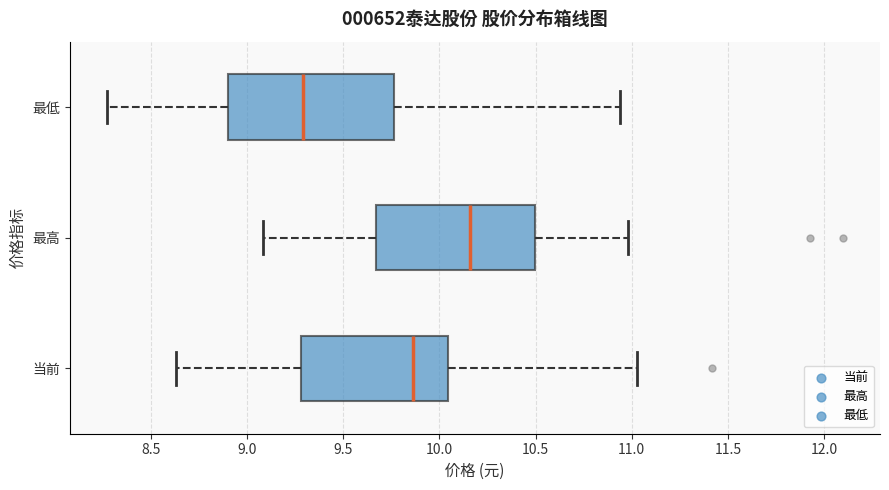

Reading bottom to top, read every box against the x-axis: the position of its median line, the range the box covers, and the ends of its whiskers. The values are not printed on the chart, so give them approximately, as read against the axis.

当前: median 9.85, box 9.30 to 10.05, whiskers 8.65 to 11.05
最高: median 10.15, box 9.65 to 10.50, whiskers 9.10 to 11.00
最低: median 9.30, box 8.90 to 9.75, whiskers 8.25 to 10.95